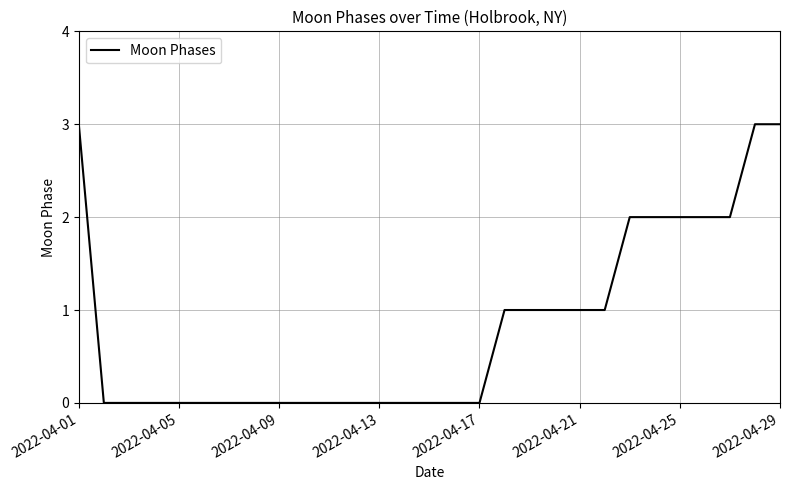

What is the difference between the maximum and minimum values?

3